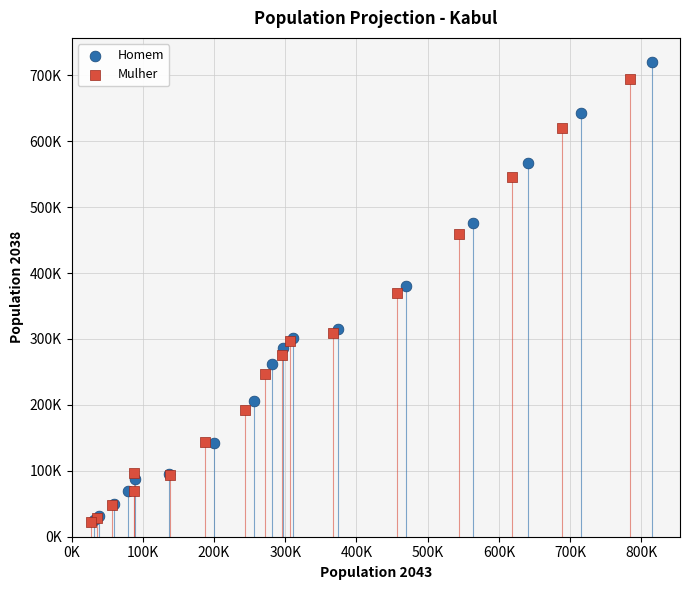

What are all the series names shown in the legend?

Homem, Mulher